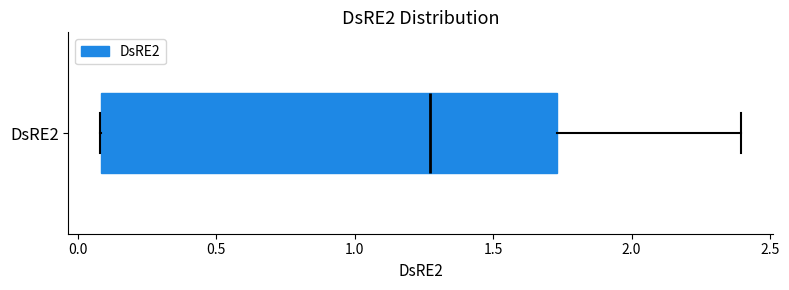

Where is the left edge of the box for DsRE2 on the x-axis? The values are not printed on the chart, so give them approximately, as read against the axis.

0.10